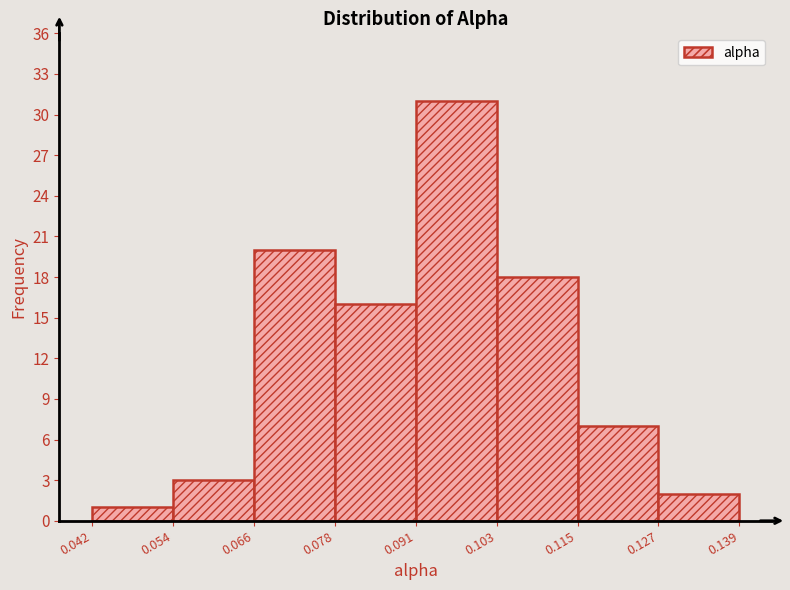

Reading left to right, list every bar in this chart as the range it spans on the x-axis followed by its height. The values are not printed on the chart, so give them approximately, as read against the axis.

0.042 to 0.054: 1
0.054 to 0.066: 3
0.066 to 0.078: 20
0.078 to 0.091: 16
0.091 to 0.103: 31
0.103 to 0.115: 18
0.115 to 0.127: 7
0.127 to 0.139: 2